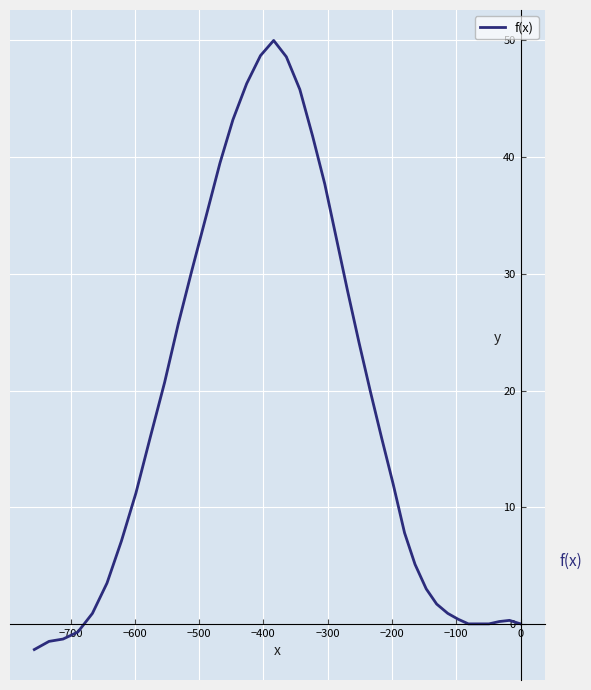

What is the value of the 21st point from the left?

45.8